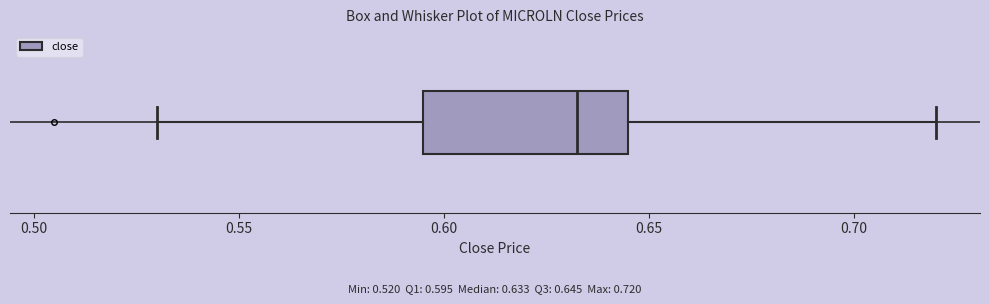

Where does the left whisker of the box end on the x-axis? The values are not printed on the chart, so give them approximately, as read against the axis.

0.530